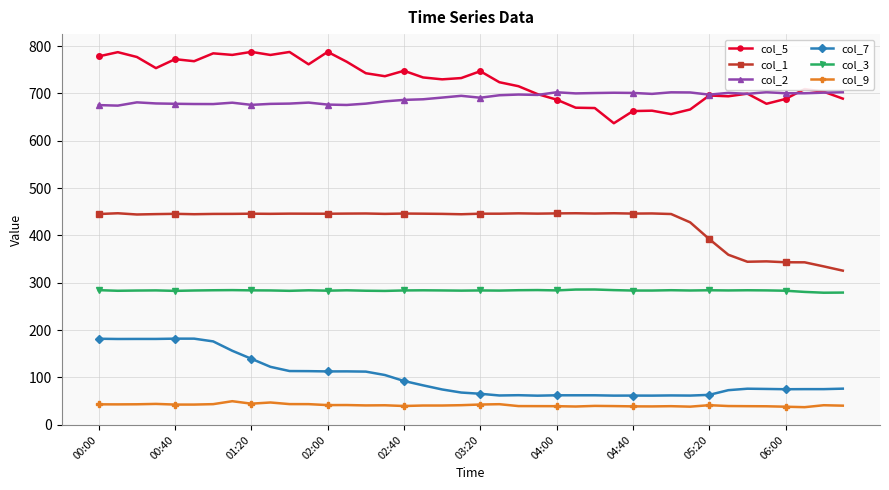

What is the value of the col_1 point at the 30th from the left?

446.4